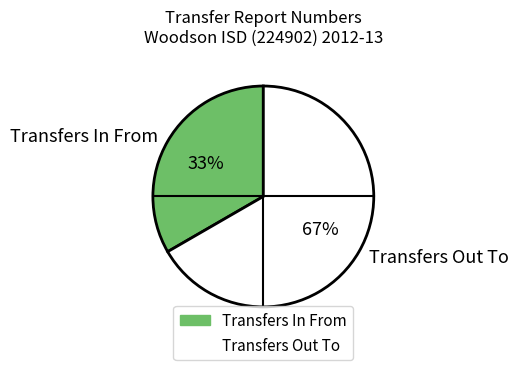

Is there a majority slice in this chart?

Yes